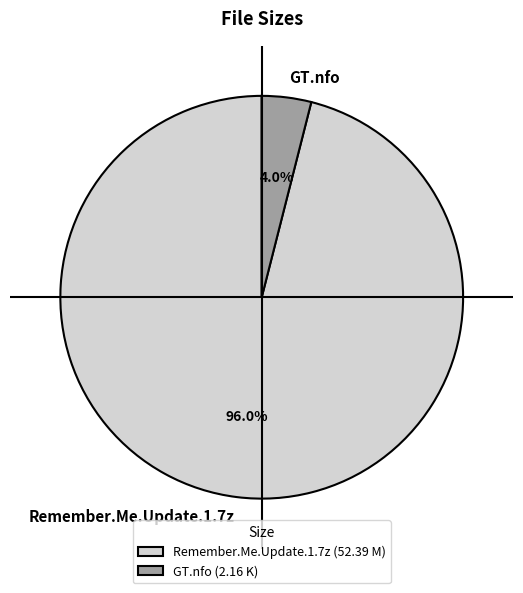

What portion of the pie excludes GT.nfo?

96.0%